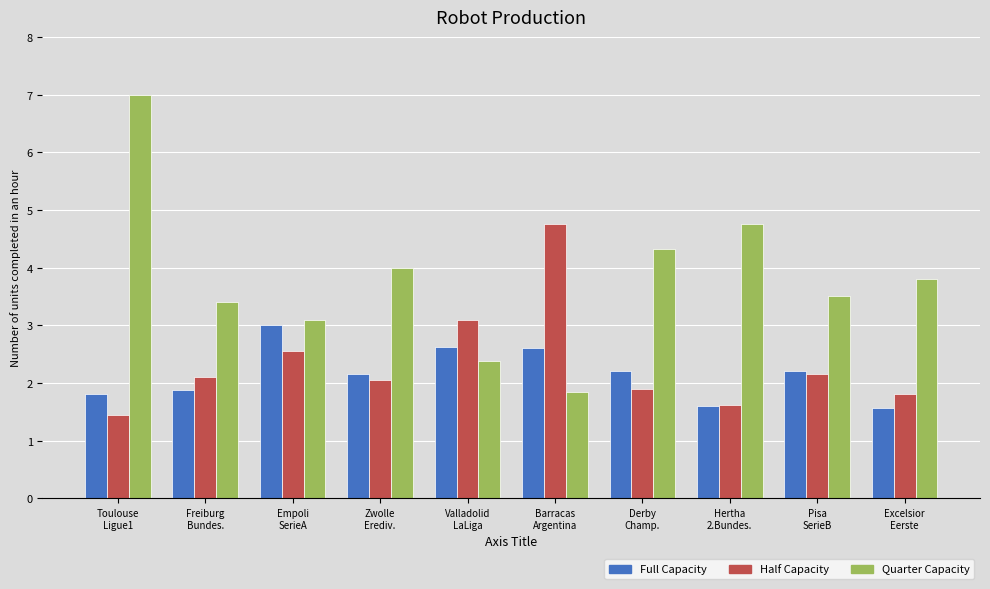

How many distinct data groups are displayed?

3